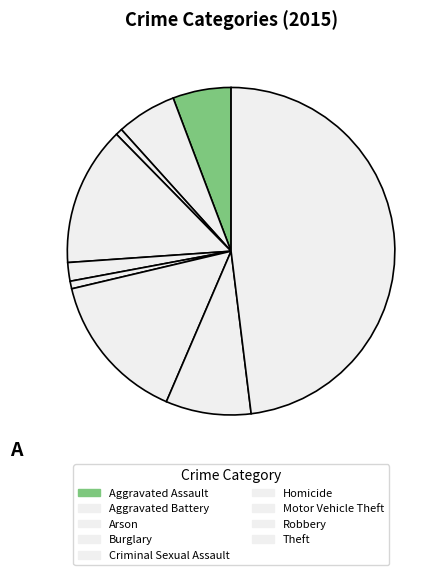

Do Criminal Sexual Assault and Motor Vehicle Theft together represent more than half of the pie?

No